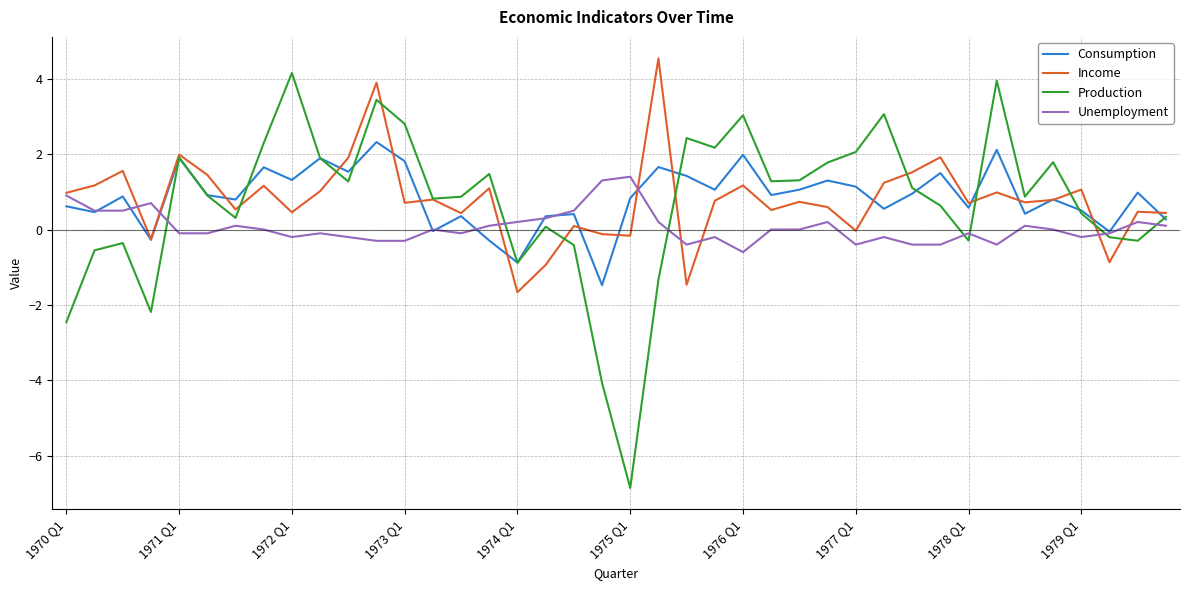

What is the greatest value displayed?

4.5